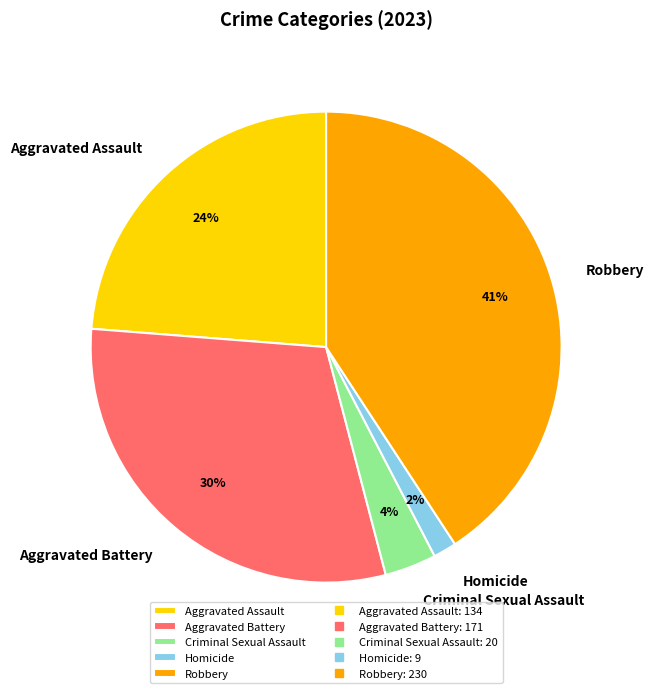

How many segments does this pie chart have?

5